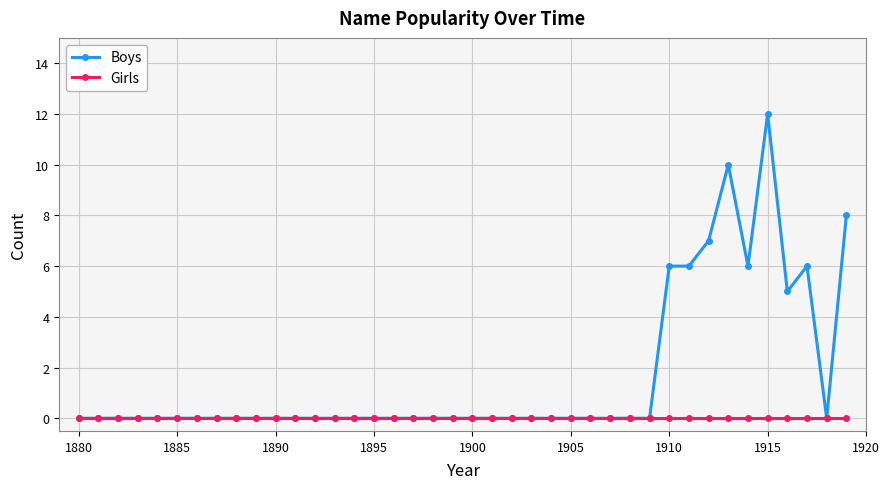

How many data points does each series have?

40